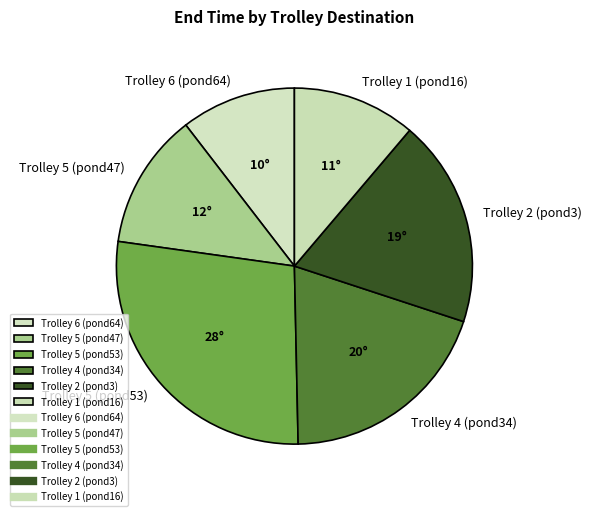

Which category has the smallest portion of the pie?

Trolley 6 (pond64)